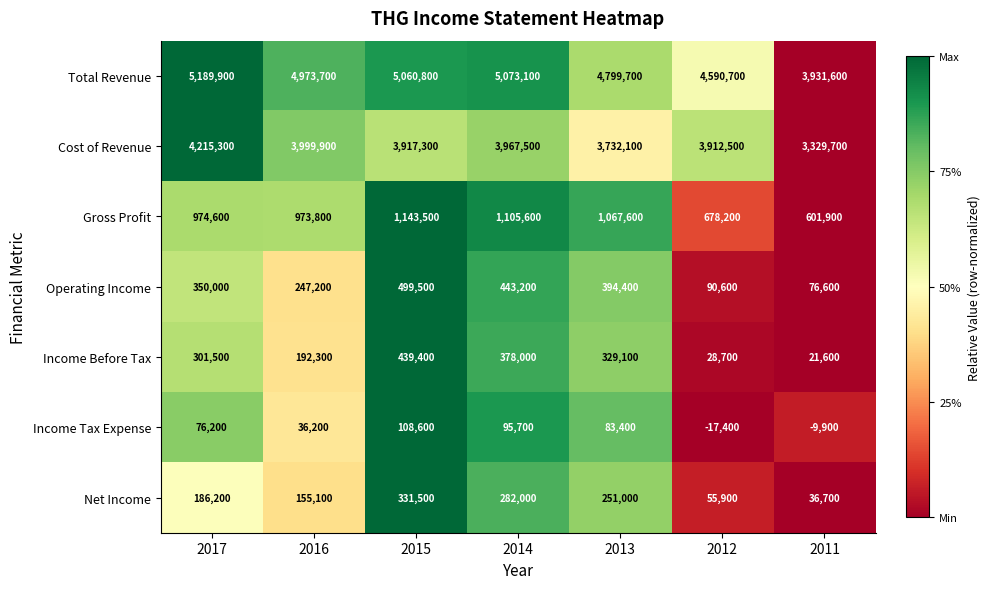

How many distinct data groups are displayed?

7